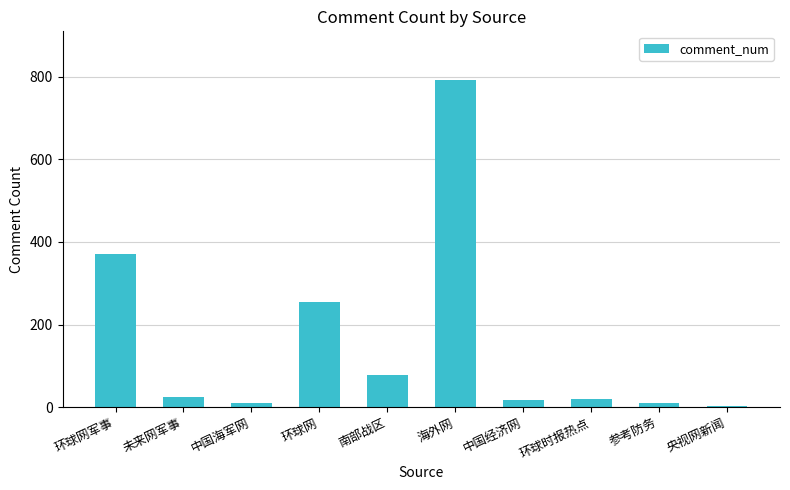

What position from the left is 环球网军事?

1